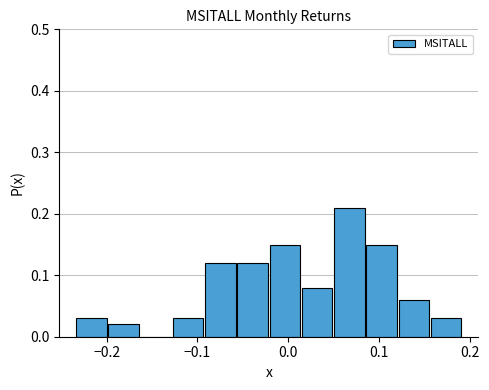

Around what value on the x-axis is the tallest bar? Give the approximate position of its centre, as read against the axis.

0.07